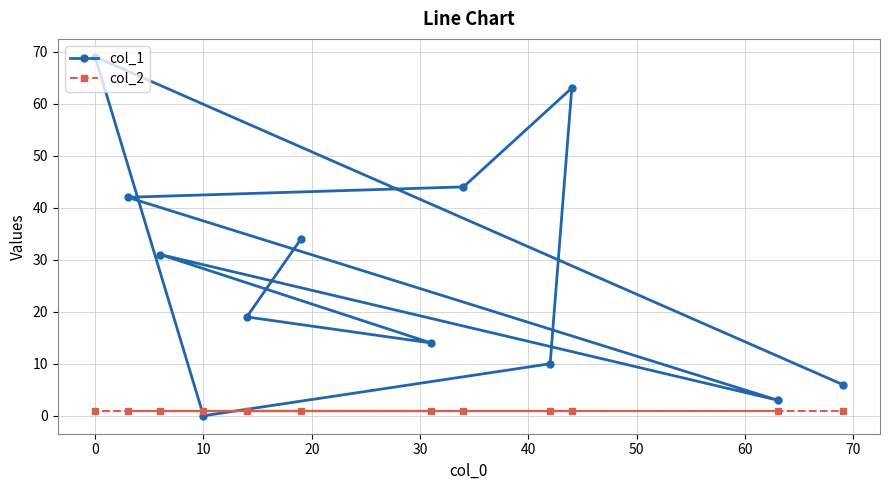

Rank the series by their average value, from highest to lowest.

col_1, col_2